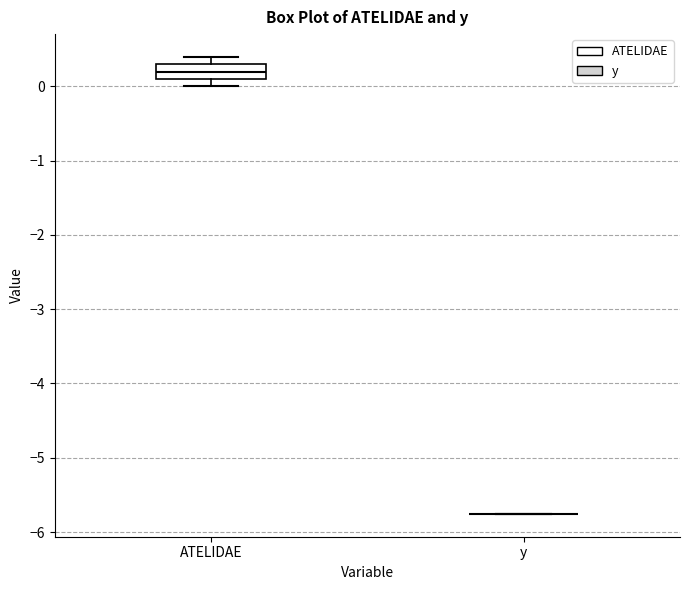

Reading left to right, transcribe this box plot: for each box, give where its median line is, the range the box spans, and where its two whiskers end, as read against the y-axis. The values are not printed on the chart, so give them approximately, as read against the axis.

ATELIDAE: median 0.2, box 0.1 to 0.3, whiskers 0.0 to 0.4
y: box collapsed to a line at -5.8, whiskers -5.8 to -5.8